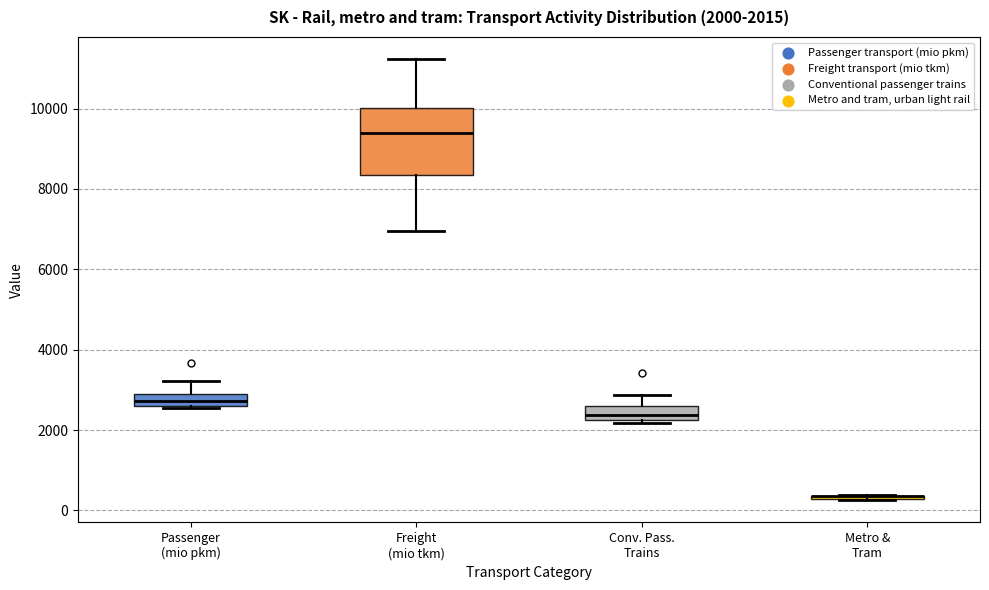

Comparing the boxes themselves (not the whiskers), which one is the tallest?

Freight (mio tkm)